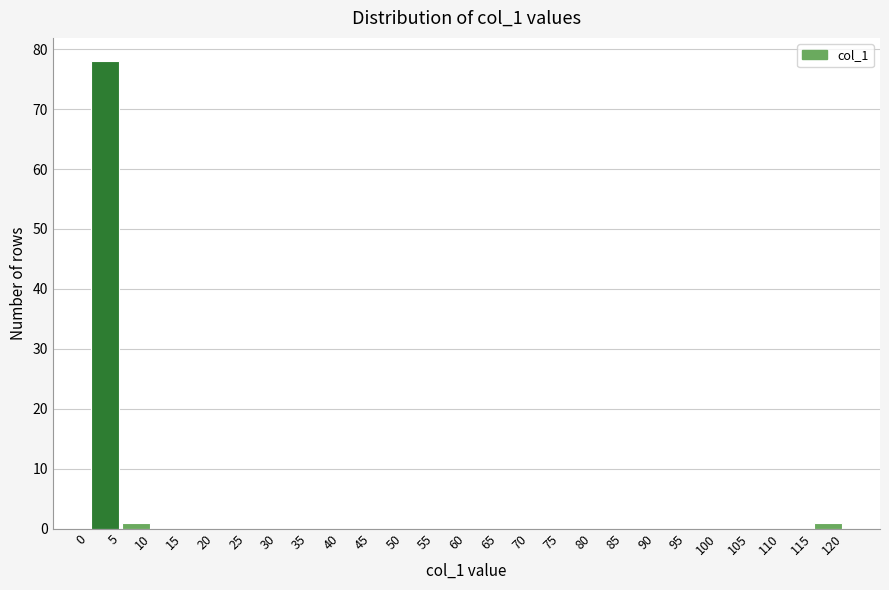

What is the height of the bar covering 5 to 10 on the x-axis? The values are not printed on the chart, so give them approximately, as read against the axis.

1